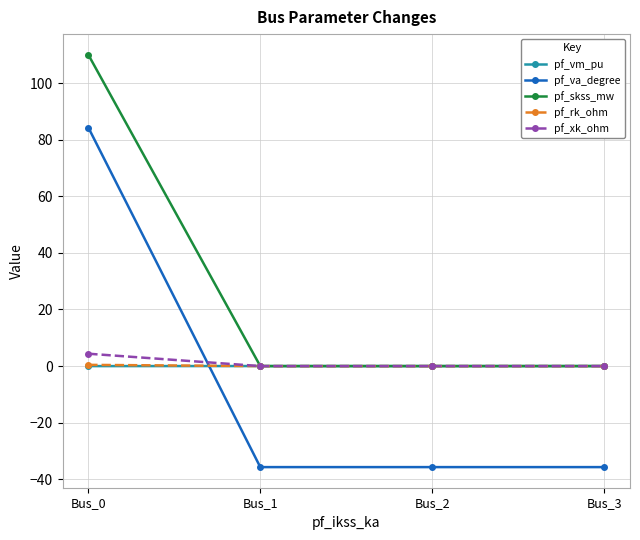

After their last crossing, which series has the higher values: pf_va_degree or pf_rk_ohm?

pf_rk_ohm